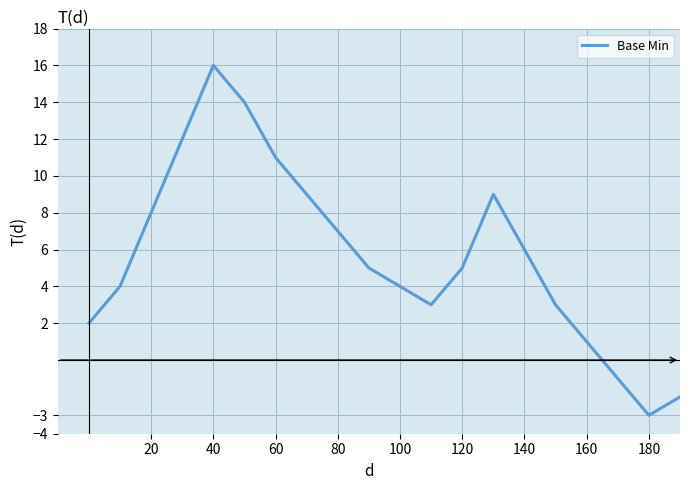

What is the difference between the maximum and minimum values?

19